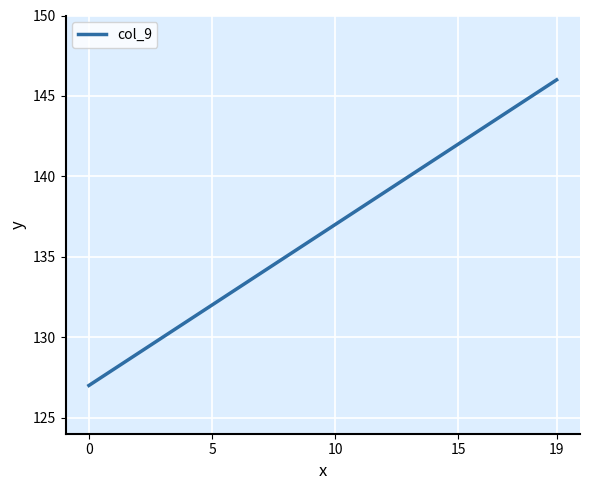

What is the greatest value displayed?

146